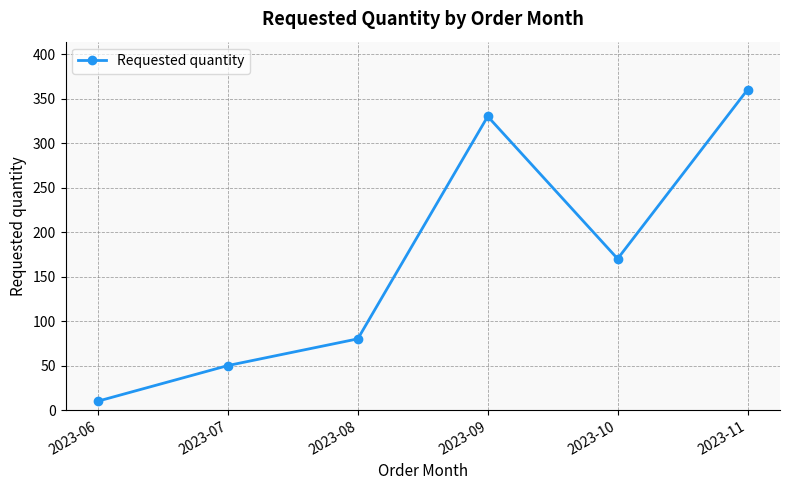

Where is the data nearest to the value 185?

2023-10